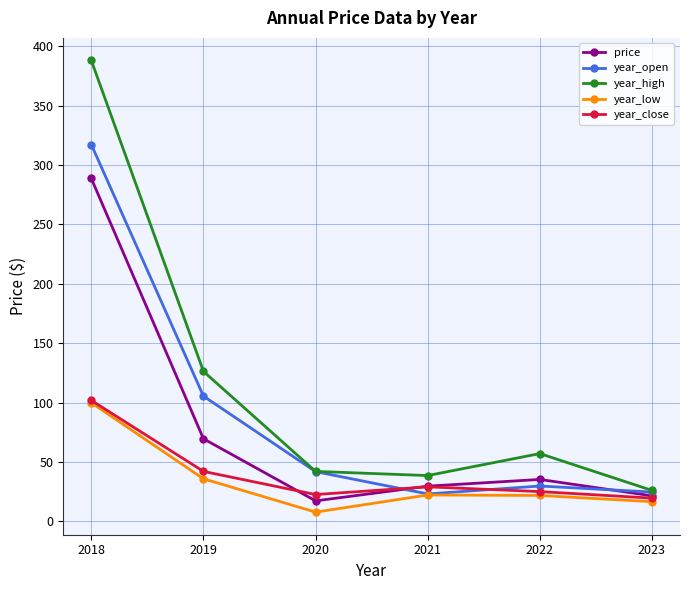

What is the difference between the second highest and minimum values in the year_open series?

82.4